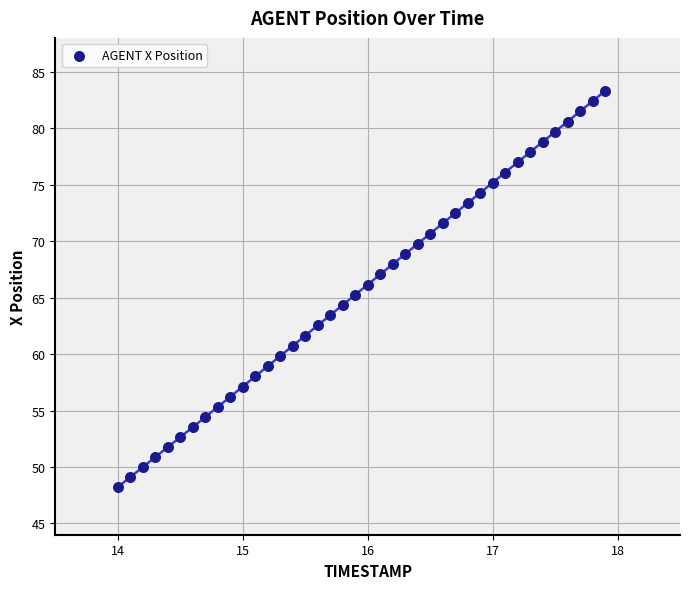

What is the range of Y values (max minus min)?

35.1